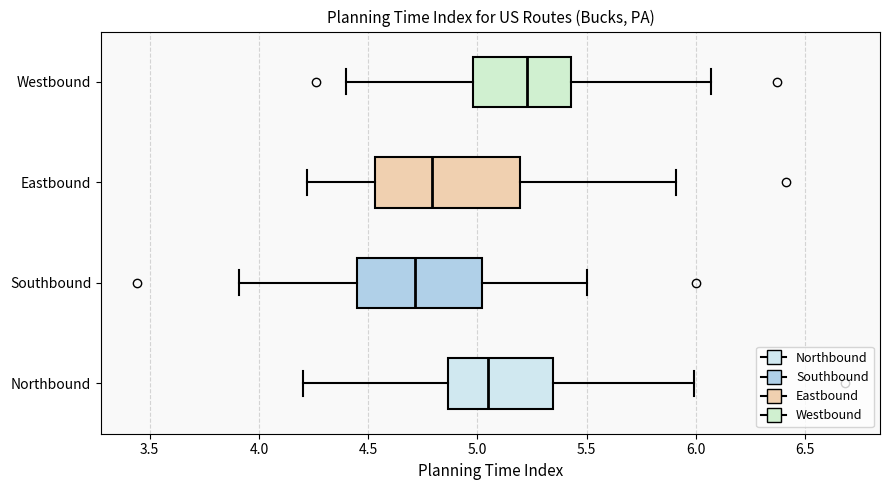

Reading bottom to top, transcribe this box plot: for each box, give where its median line is, the range the box spans, and where its two whiskers end, as read against the x-axis. The values are not printed on the chart, so give them approximately, as read against the axis.

Northbound: median 5.05, box 4.85 to 5.35, whiskers 4.20 to 6.00
Southbound: median 4.70, box 4.45 to 5.00, whiskers 3.90 to 5.50
Eastbound: median 4.80, box 4.55 to 5.20, whiskers 4.20 to 5.90
Westbound: median 5.25, box 5.00 to 5.45, whiskers 4.40 to 6.05